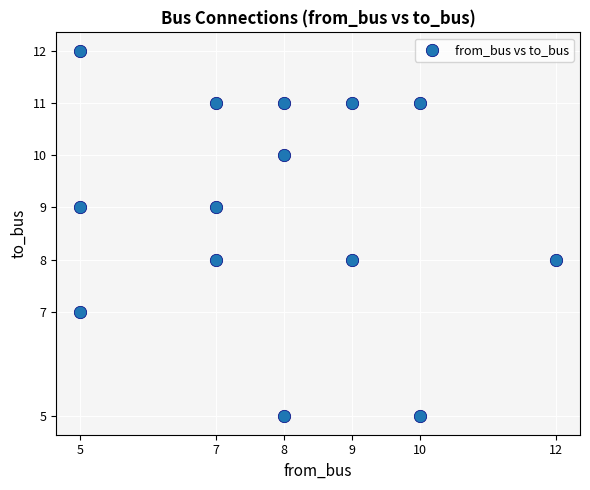

What is the range of X values (max minus min)?

7